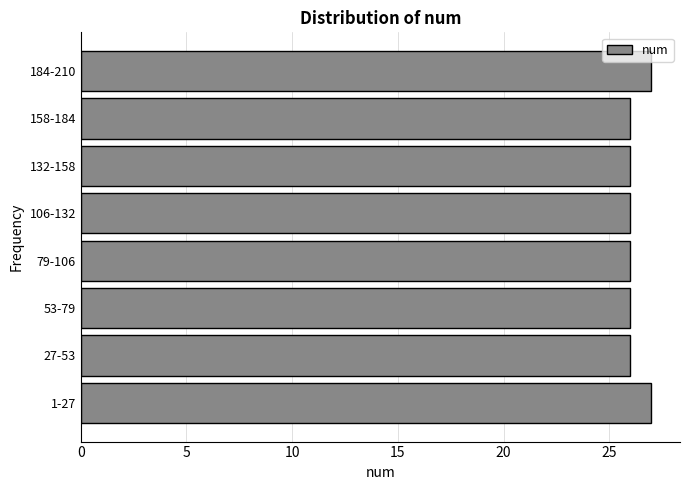

Reading bottom to top, what are all the values shown in this chart?

1-27=27	27-53=26	53-79=26	79-106=26	106-132=26	132-158=26	158-184=26	184-210=27